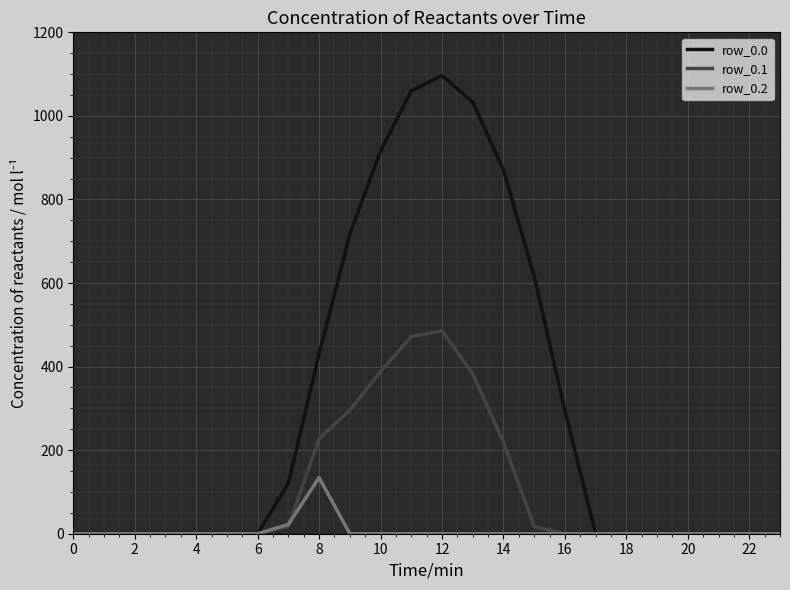

Which series has the largest total across all categories?

row_0.0